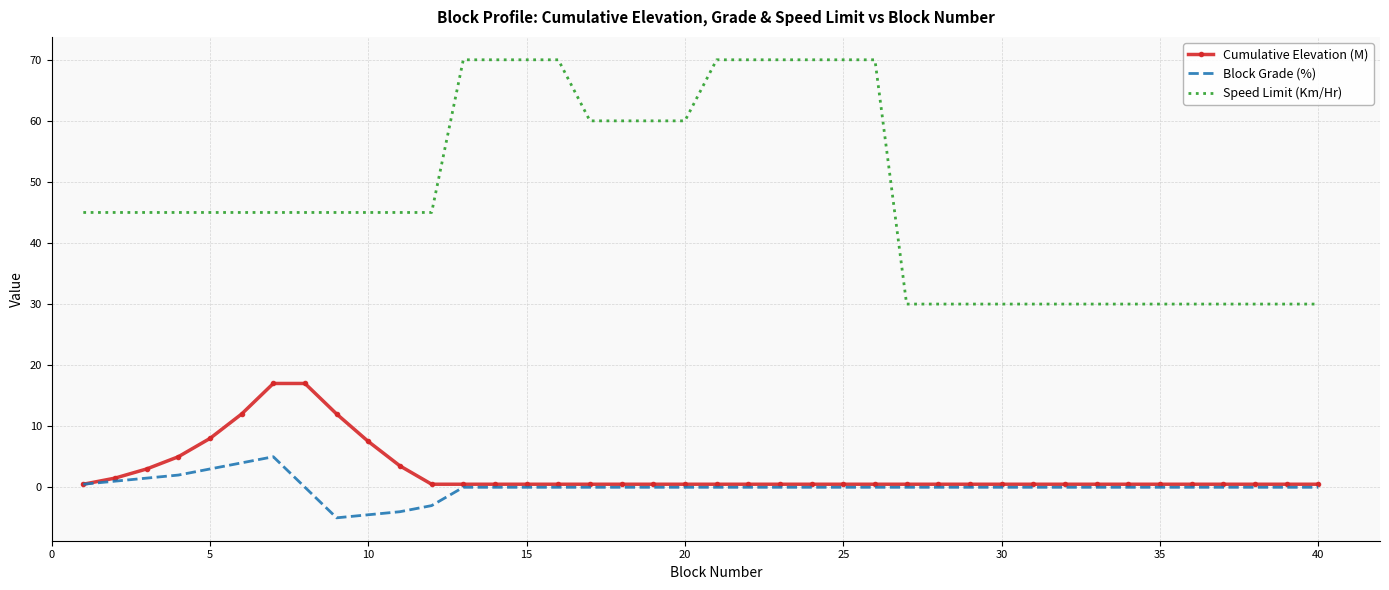

What is the greatest value displayed?

70.0